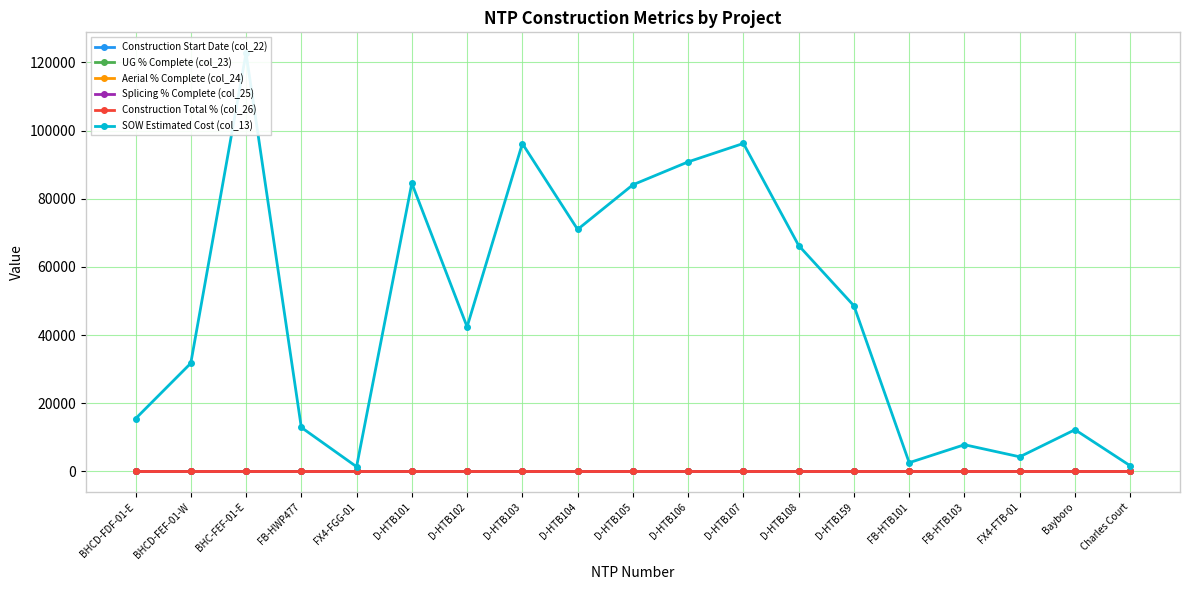

How many data points does each series have?

19